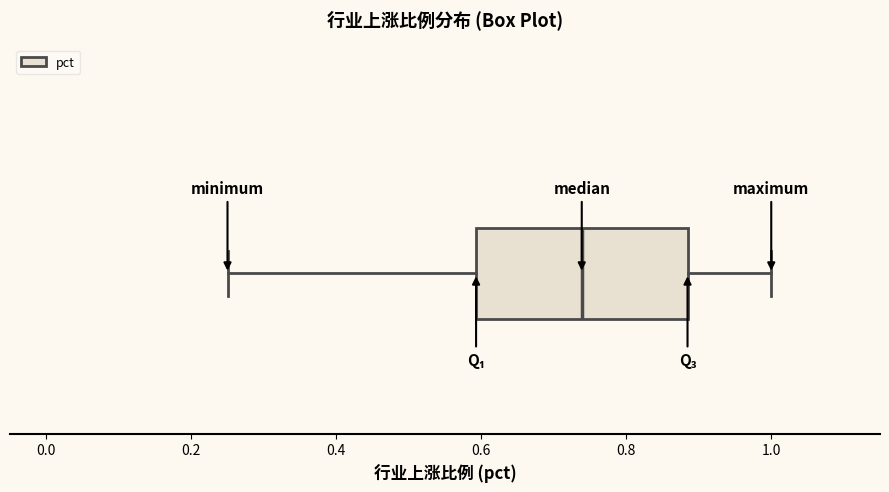

Where does the right whisker of the box end on the x-axis? The values are not printed on the chart, so give them approximately, as read against the axis.

1.00